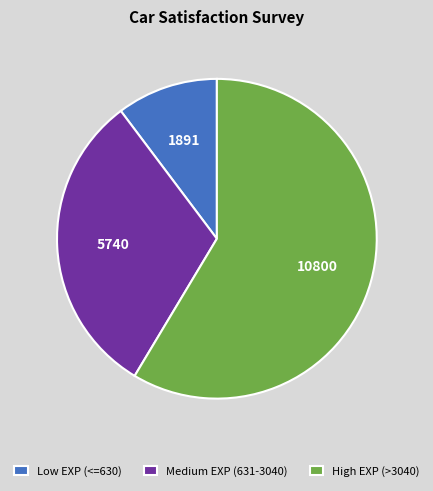

Which slice is the smallest?

Low EXP (<=630)